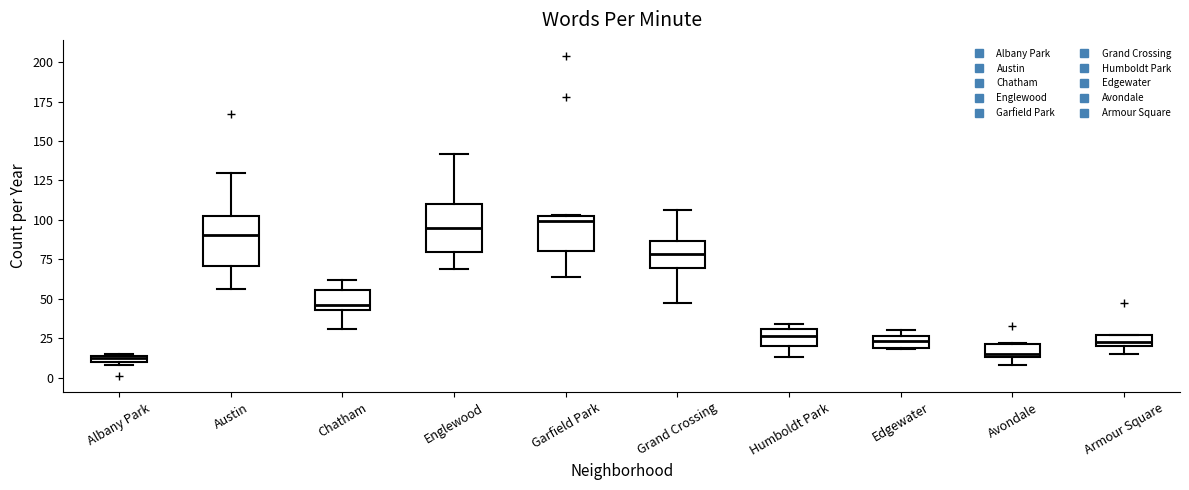

Where is the lower edge of the box for Austin on the y-axis? The values are not printed on the chart, so give them approximately, as read against the axis.

70